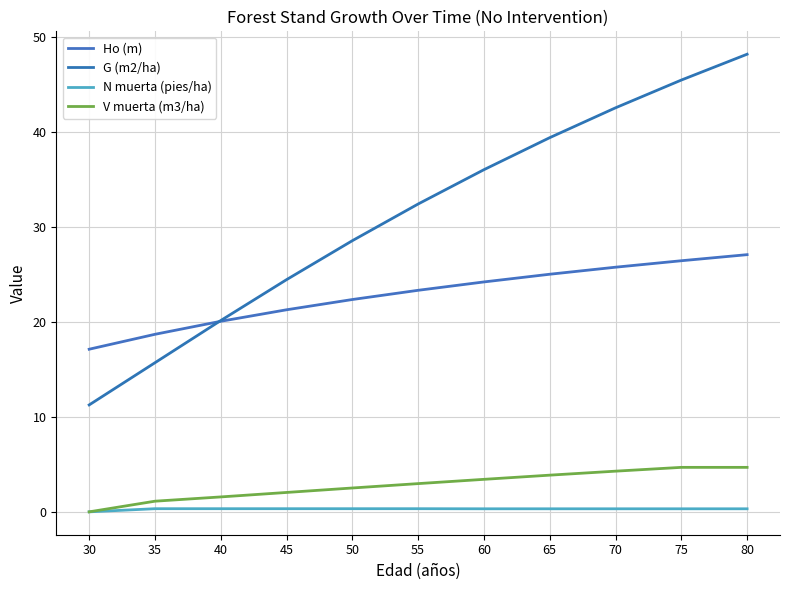

Which series has the widest spread of values?

G (m2/ha)